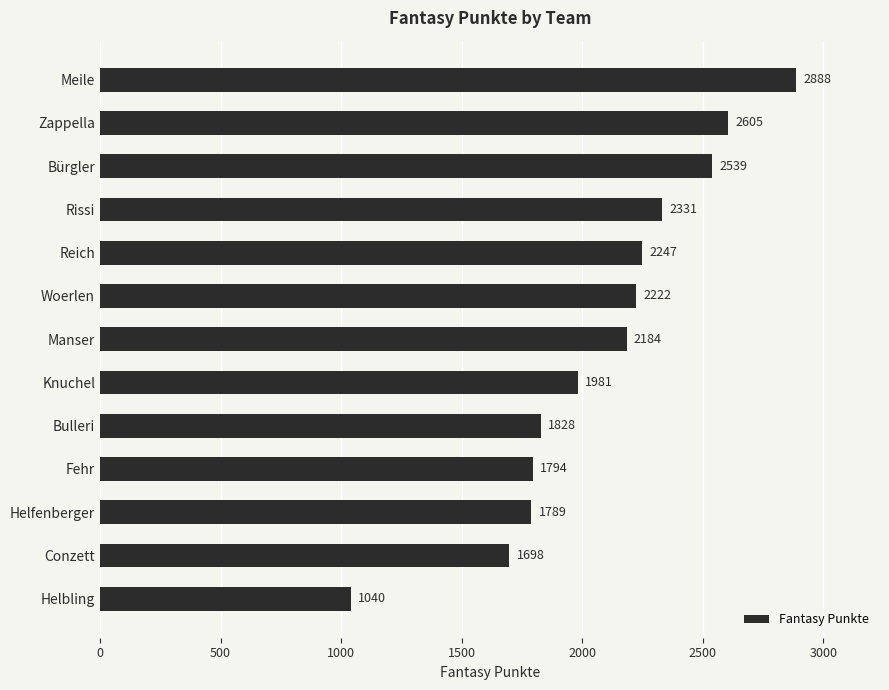

At which category does the chart reach its minimum across all series?

Helbling